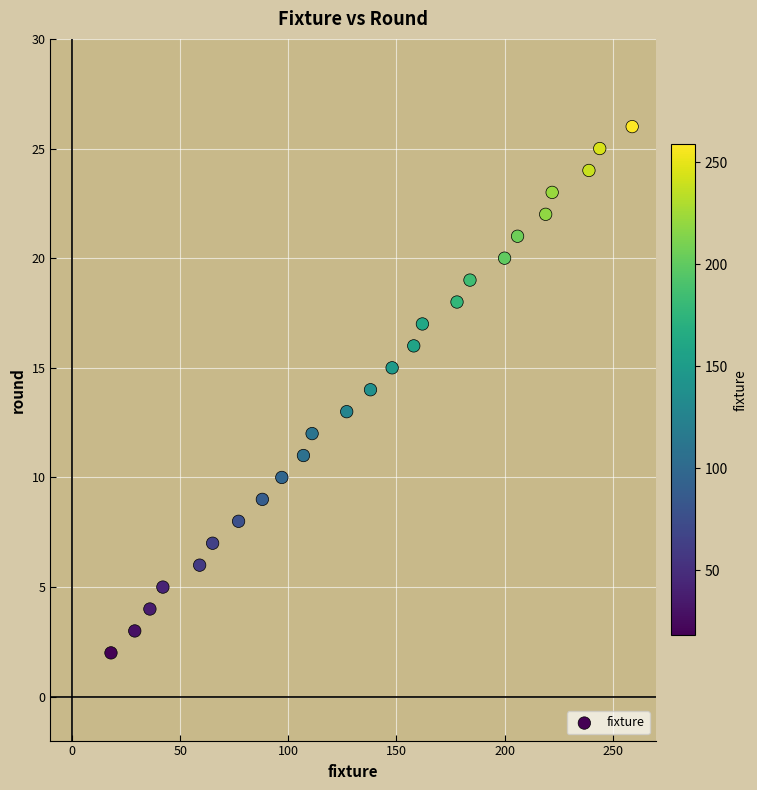

What is the range of X values (max minus min)?

241